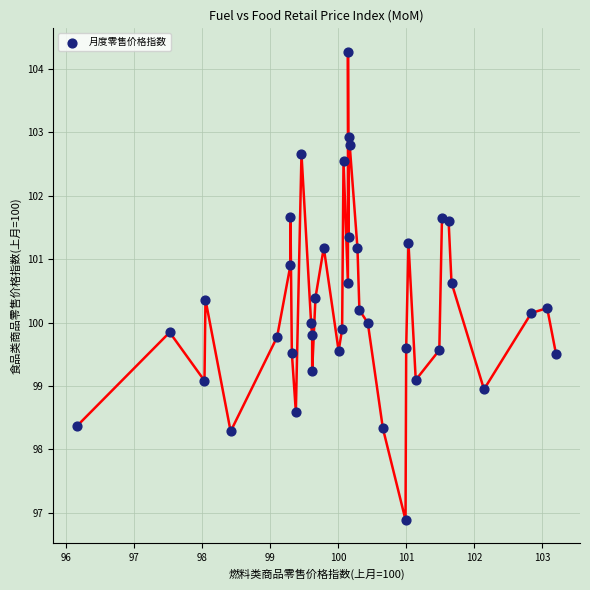

What is the range of X values (max minus min)?

7.0